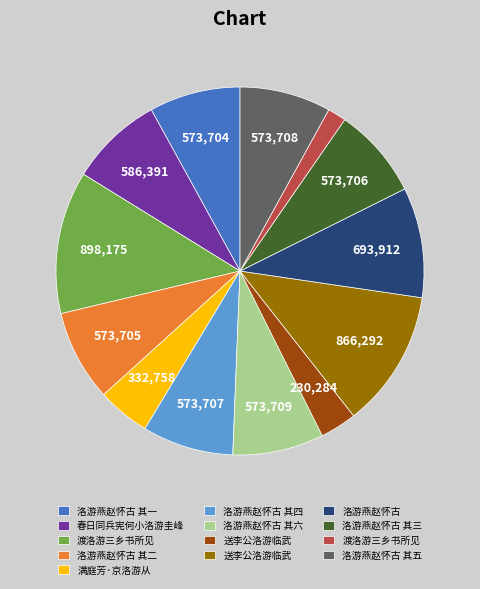

Count the number of slices in the pie.

13